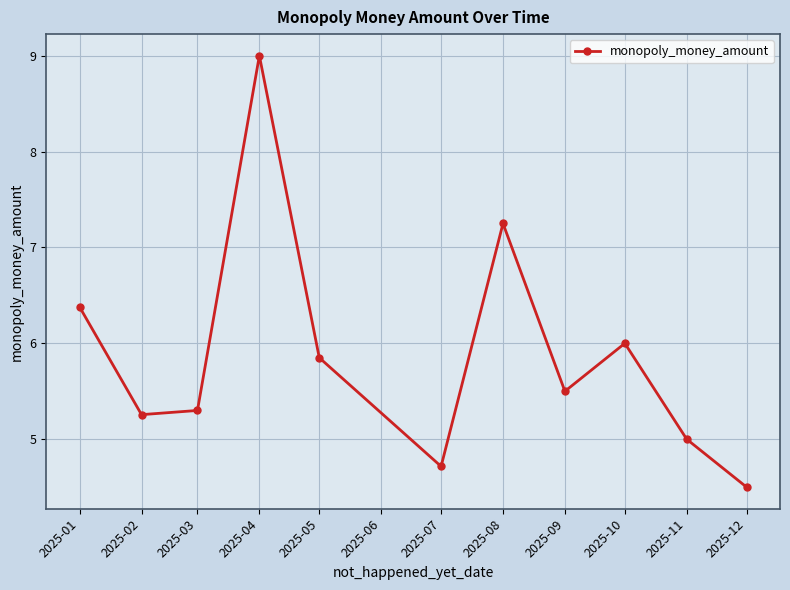

What is the difference between the values at 2025-10 and 2025-01?

0.4